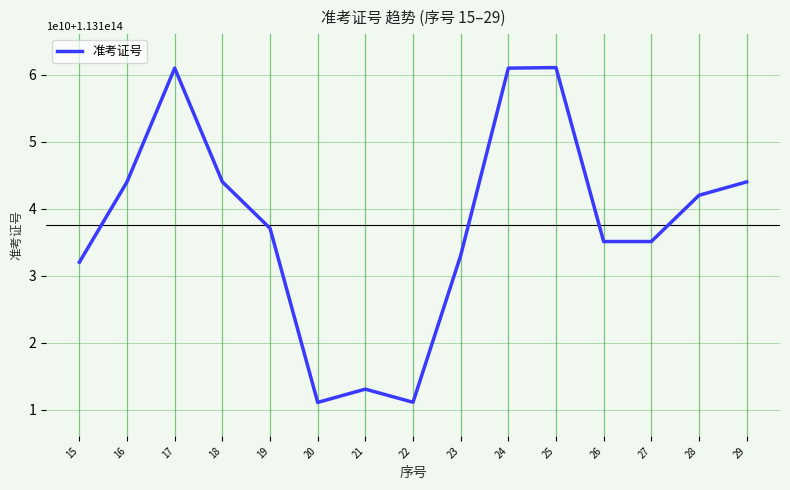

What is the value of the 11th point from the left?

113161090100208